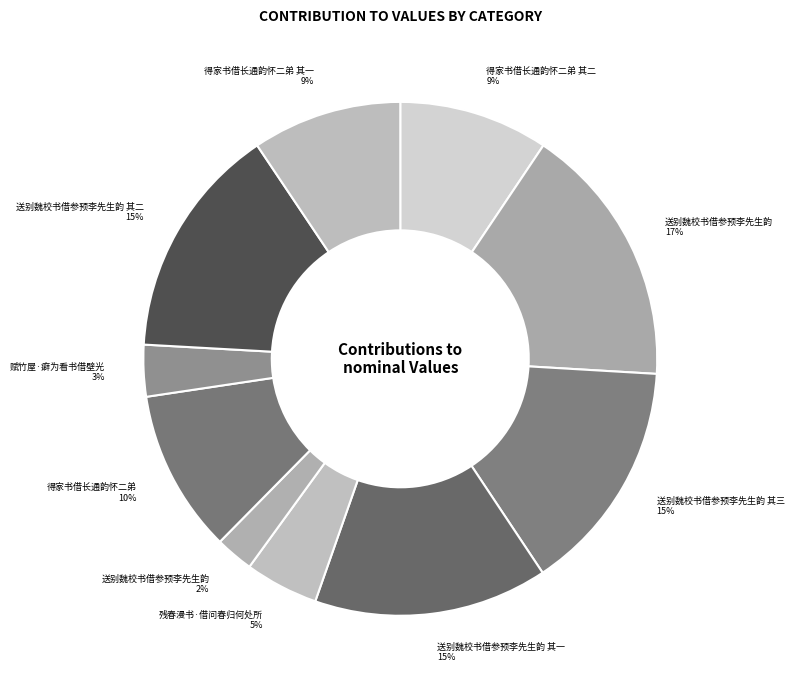

How many slices are in this pie chart?

10